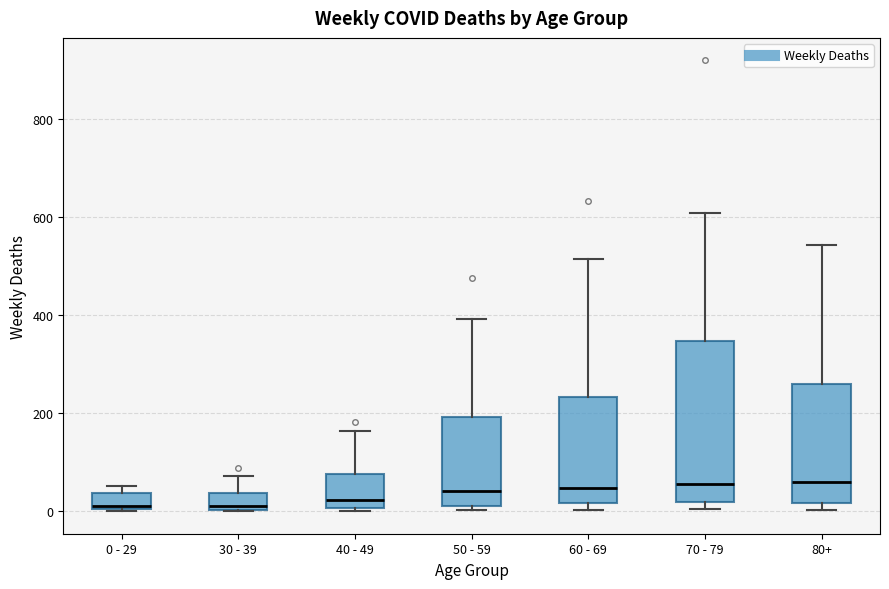

Reading left to right, transcribe this box plot: for each box, give where its median line is, the range the box spans, and where its two whiskers end, as read against the y-axis. The values are not printed on the chart, so give them approximately, as read against the axis.

0 - 29: median 20, box 0 to 40, whiskers 0 to 60
30 - 39: median 20, box 0 to 40, whiskers 0 to 80
40 - 49: median 20, box 0 to 80, whiskers 0 (just below the box's lower edge) to 160
50 - 59: median 40, box 20 to 200, whiskers 0 to 400
60 - 69: median 40, box 20 to 240, whiskers 0 to 520
70 - 79: median 60, box 20 to 340, whiskers 0 to 600
80+: median 60, box 20 to 260, whiskers 0 to 540